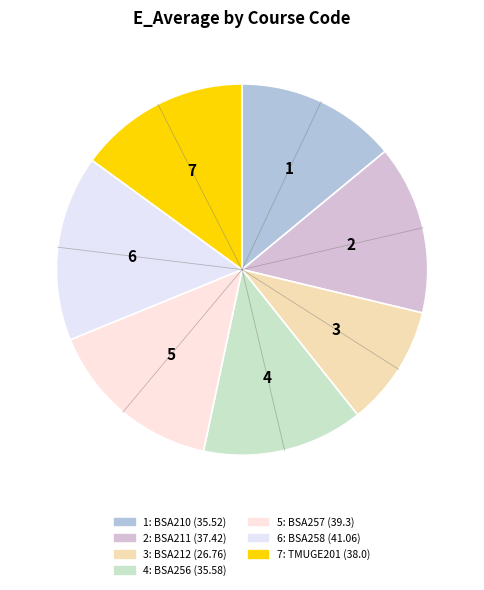

How many segments does this pie chart have?

7